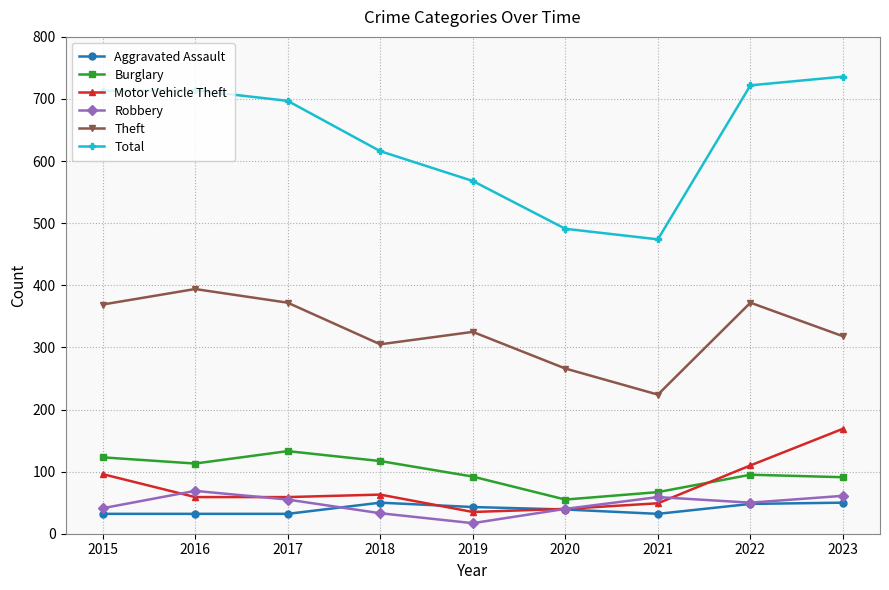

How many interior local peaks does the Robbery series have?

2